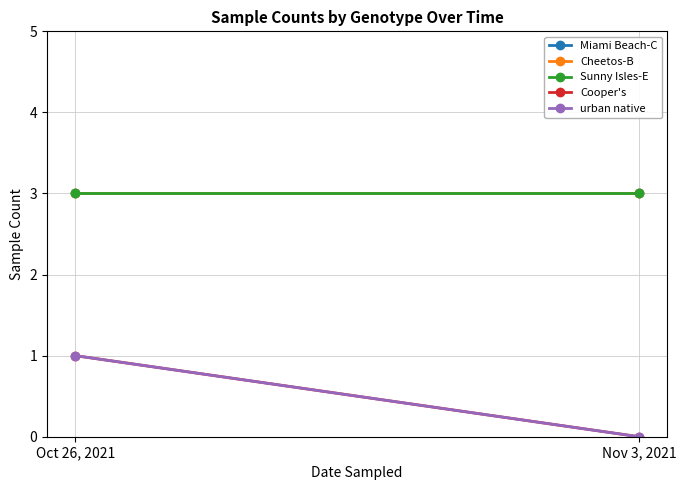

What is the label of the 2nd point from the left?

Nov 3, 2021